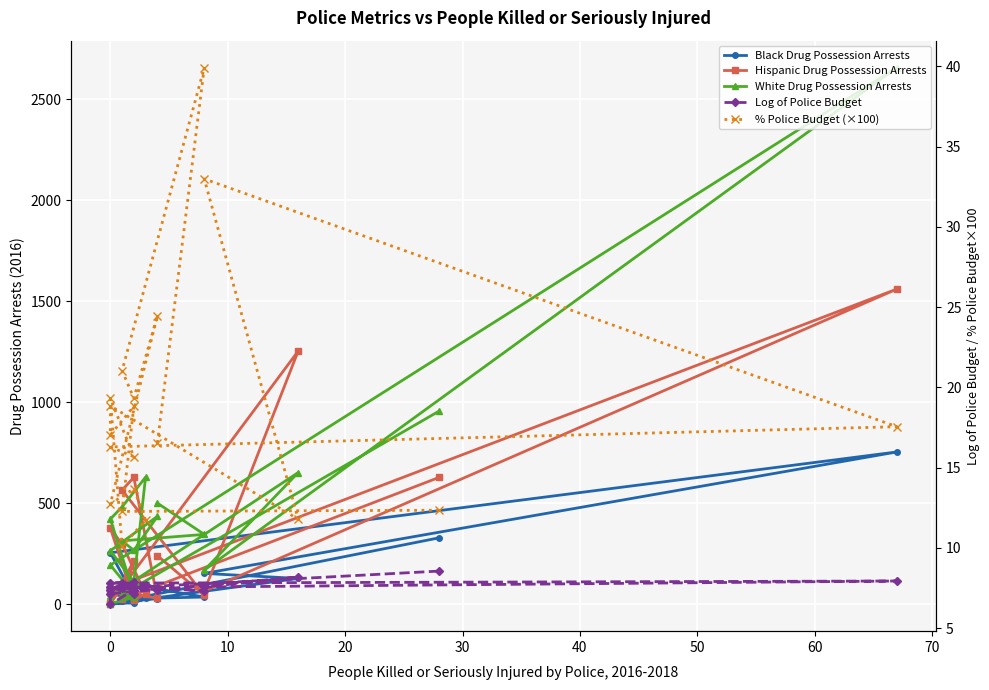

Is the value of Log of Police Budget at 17 greater than the value of % Police Budget (×100) at 30?

No